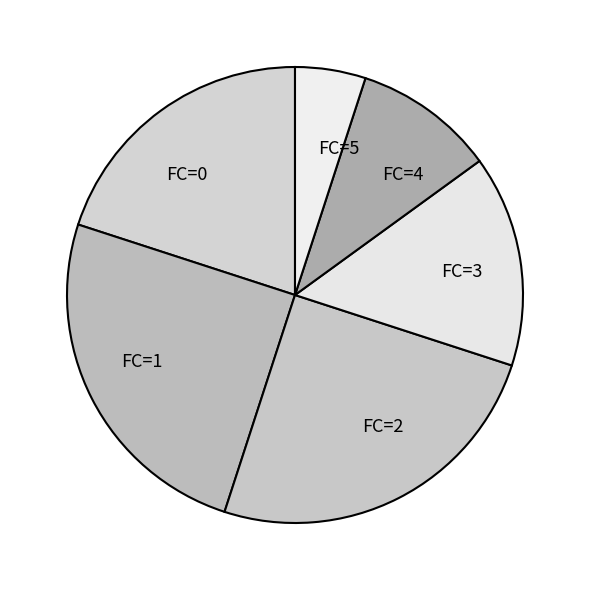

Is it true that FC=0 is 29% of the pie?

False